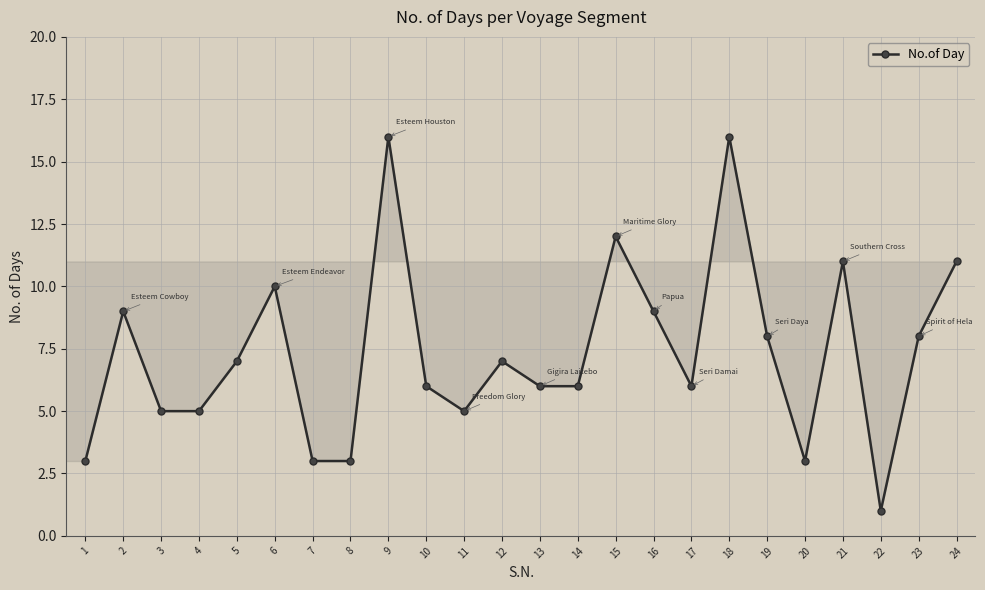

Read the value at 7.

3